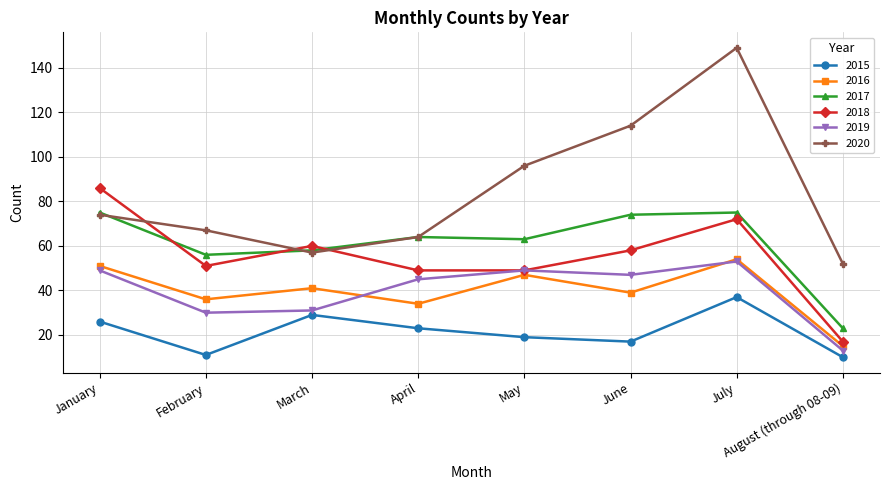

What position from the right is April?

5